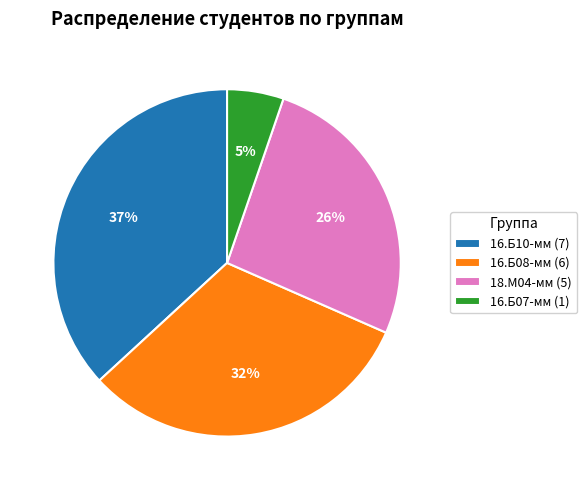

The 18.М04-мм (5) slice represents 12% of the pie. True or false?

False